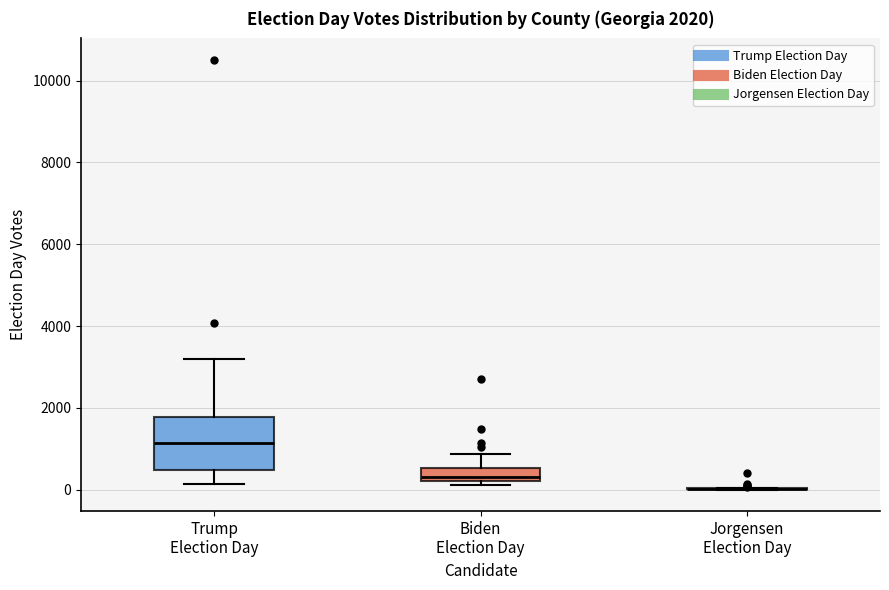

Which box is the tallest, from its lower edge to its upper edge?

Trump Election Day